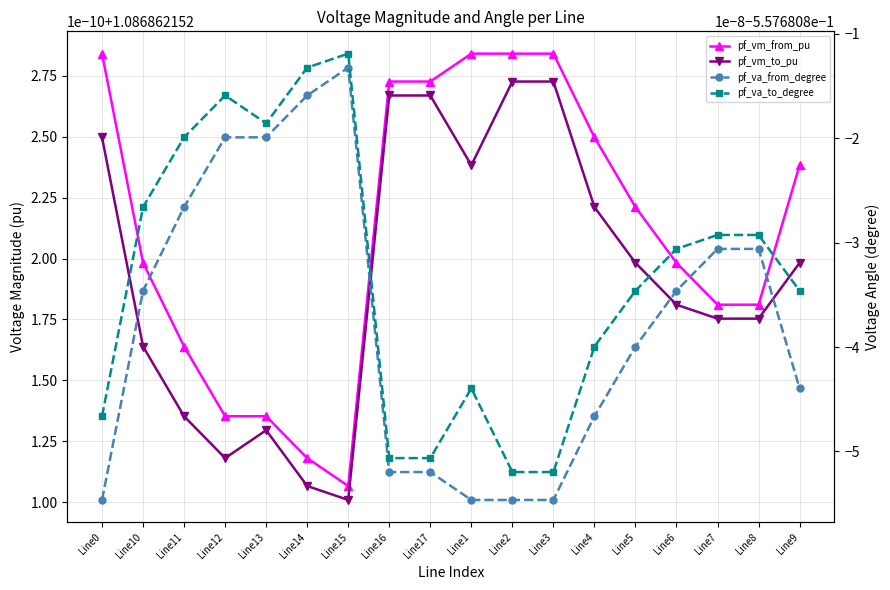

At how many categories does at least one series exceed 1?

18